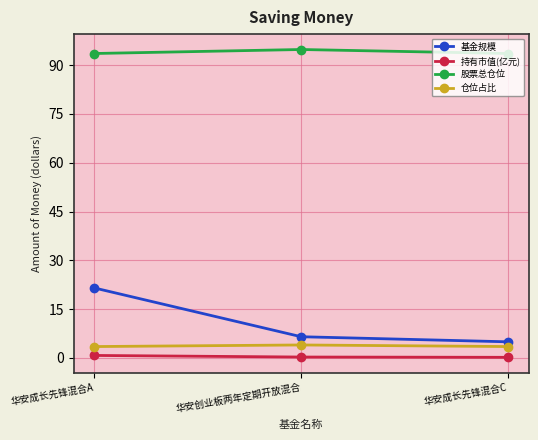

At which category is the sum across all series the highest?

华安成长先锋混合A